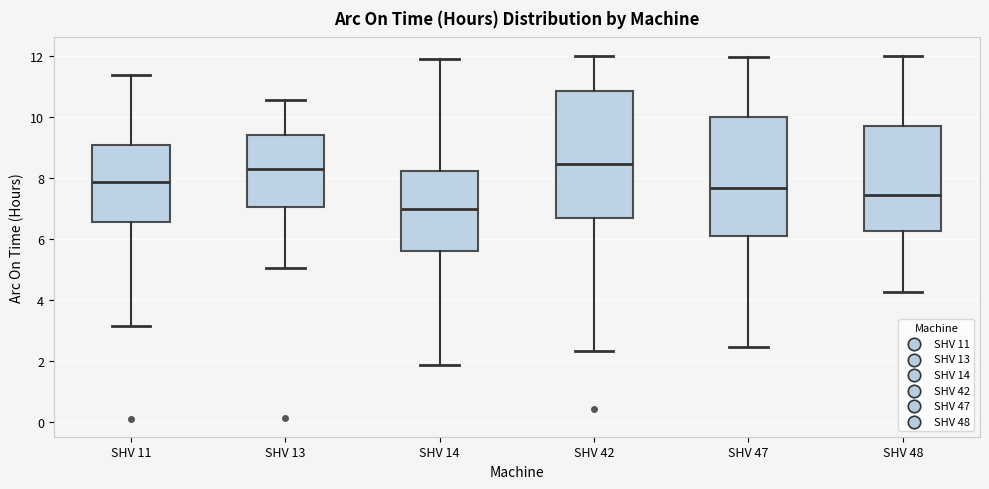

Which box is the tallest, from its lower edge to its upper edge?

SHV 42